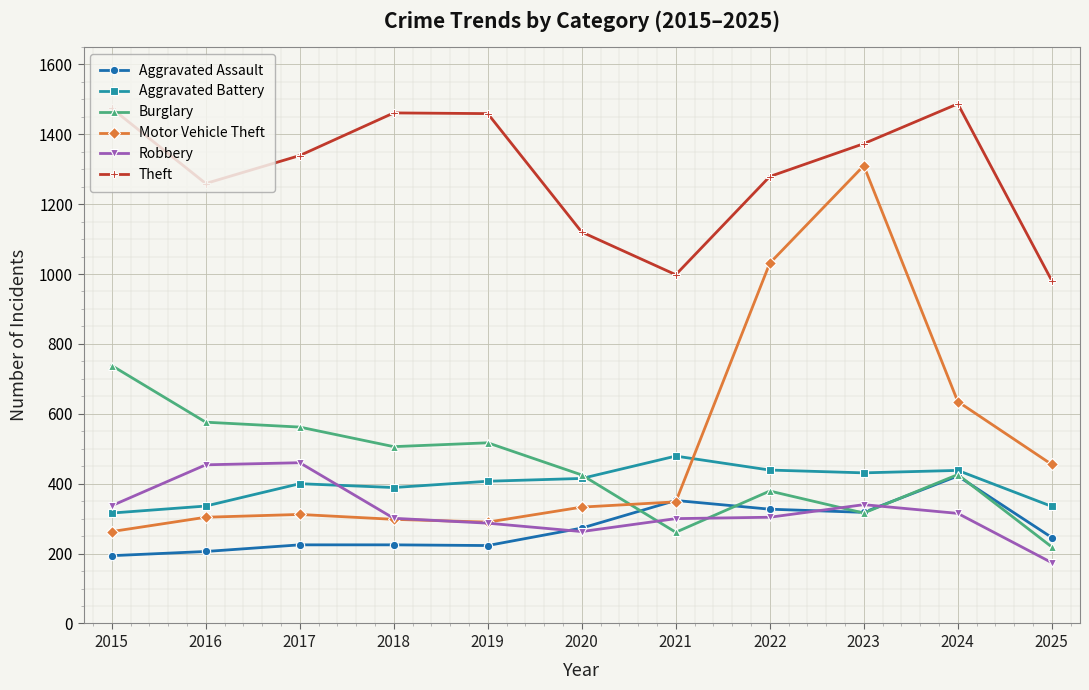

In Theft, how many points are lower than both neighbors (excluding endpoints)?

2